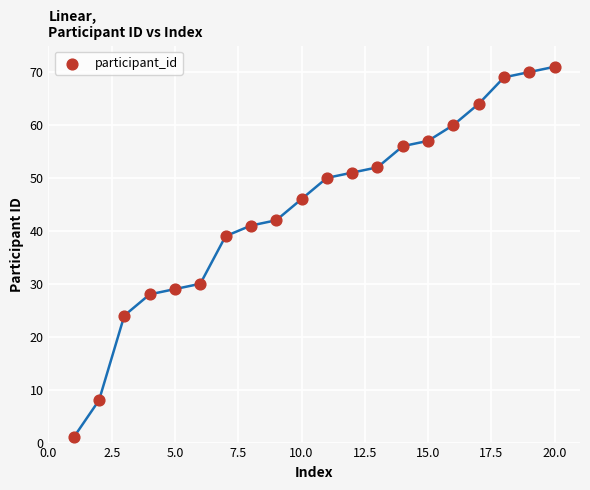

What Y value in the scatter plot is closest to 36?

39